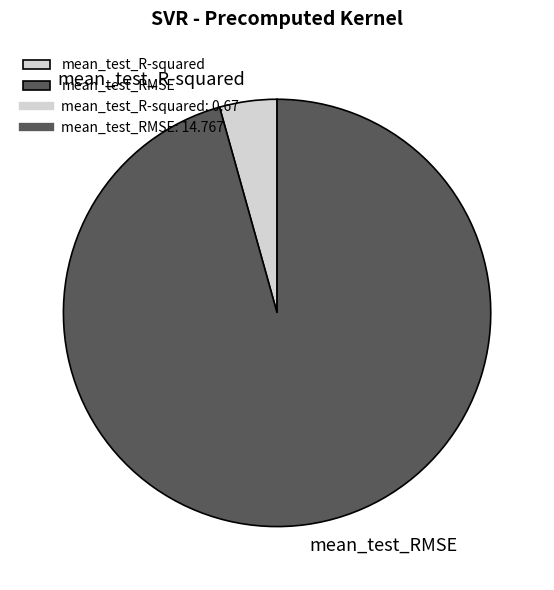

Is there a majority slice in this chart?

Yes